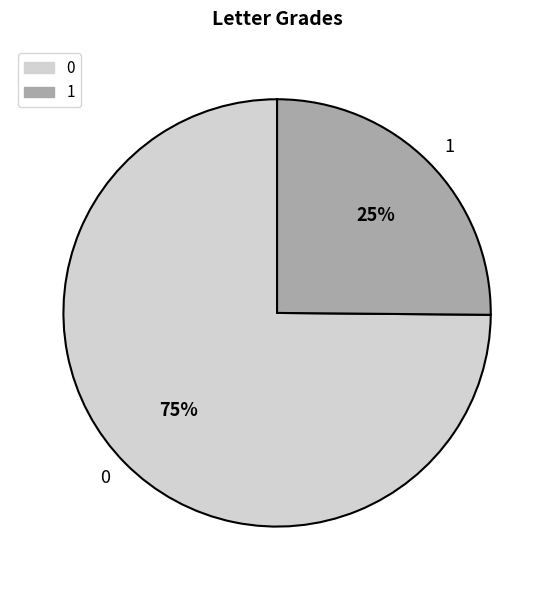

Is the sum of 1 and 0 greater than half?

Yes